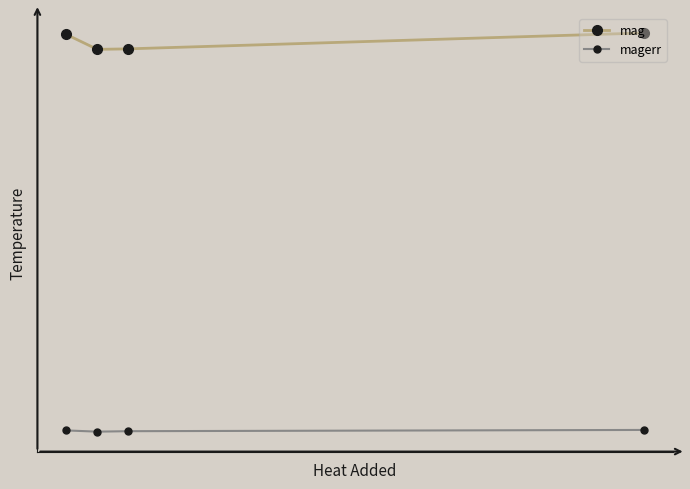

True or false: mag and magerr cross at least once.

False